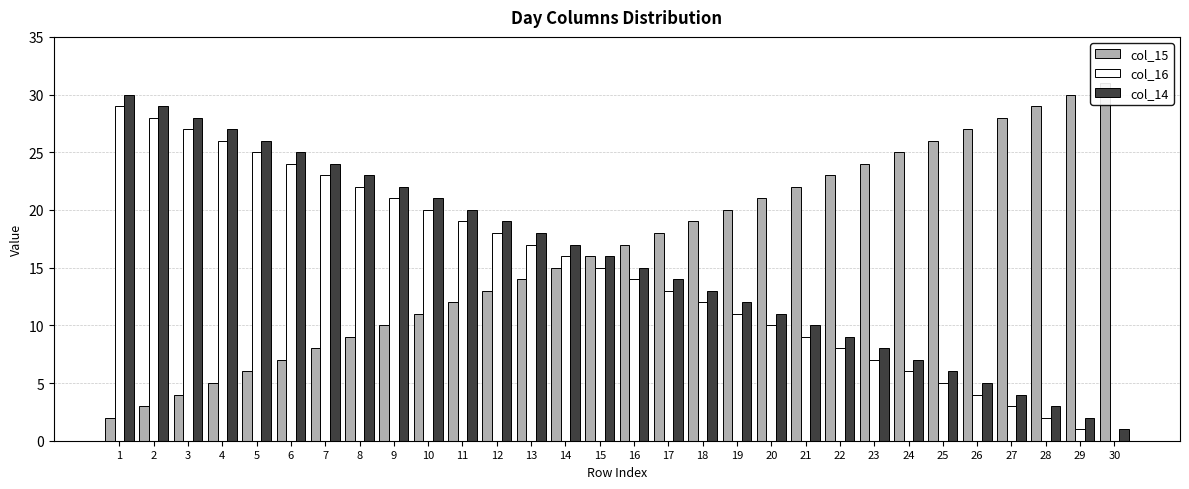

Read the col_14 value at 25.

6